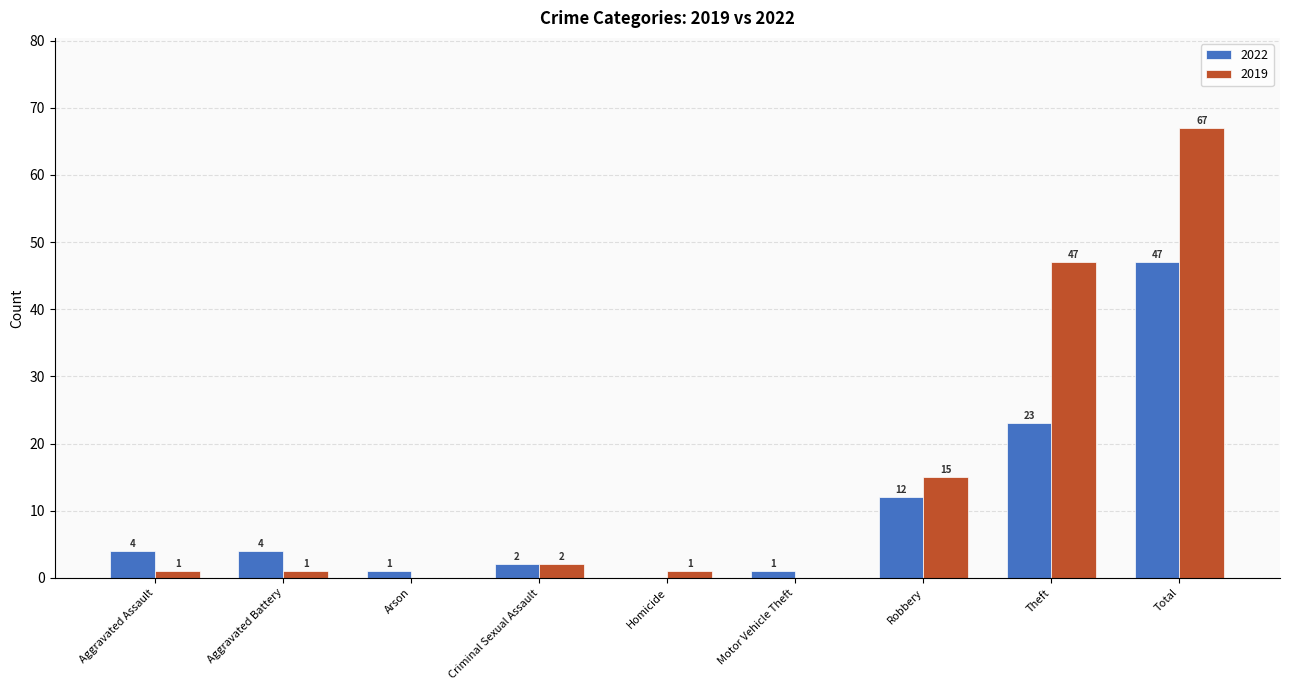

What are all the series names shown in the legend?

2022, 2019